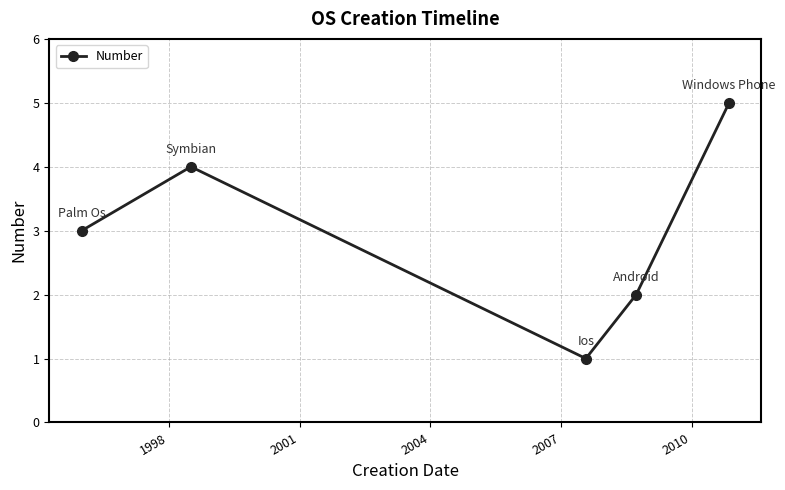

What is the value of the 1st point from the left?

3